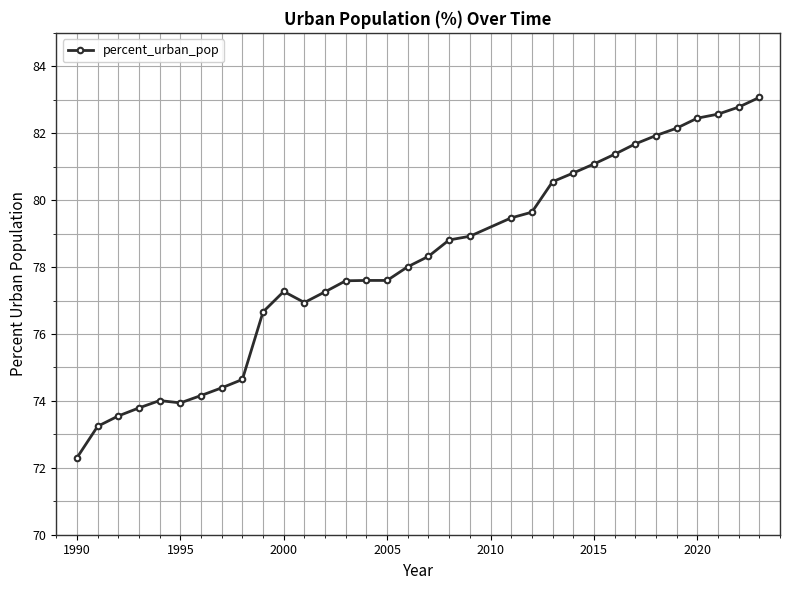

What is the smallest value displayed?

72.3